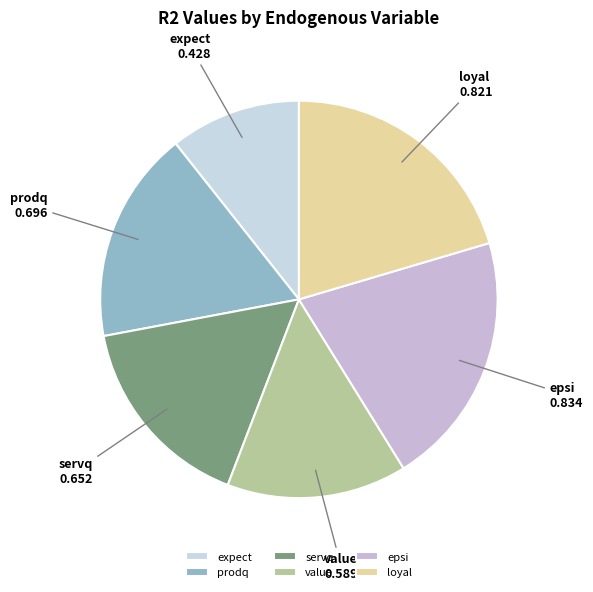

Combined, do loyal and expect account for over 50%?

No